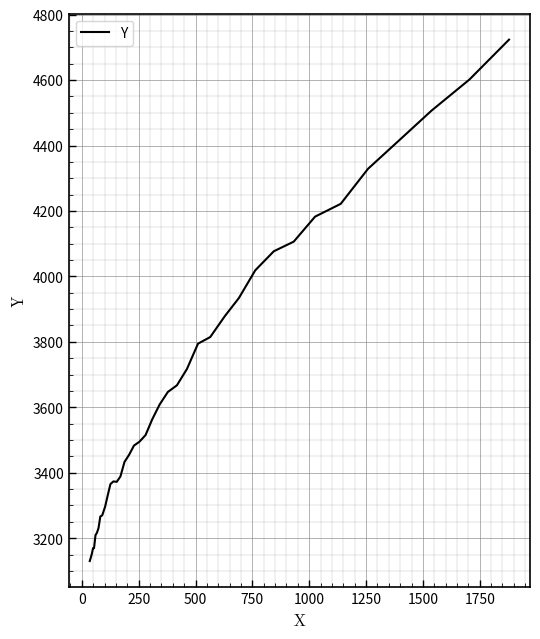

What is the smallest value displayed?

3130.1